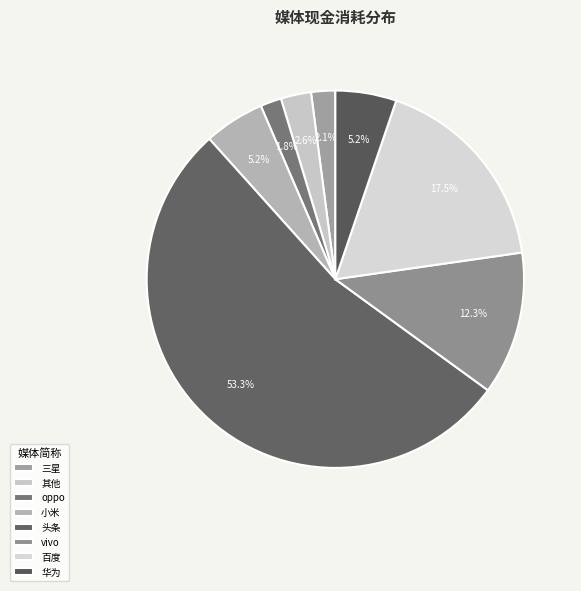

To the nearest percent, what is the combined percentage of vivo and 华为?

18%